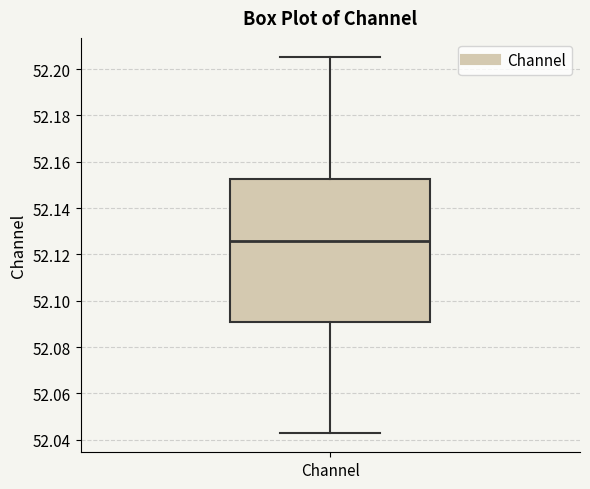

Where does the upper whisker of the box for Channel end on the y-axis? The values are not printed on the chart, so give them approximately, as read against the axis.

52.206